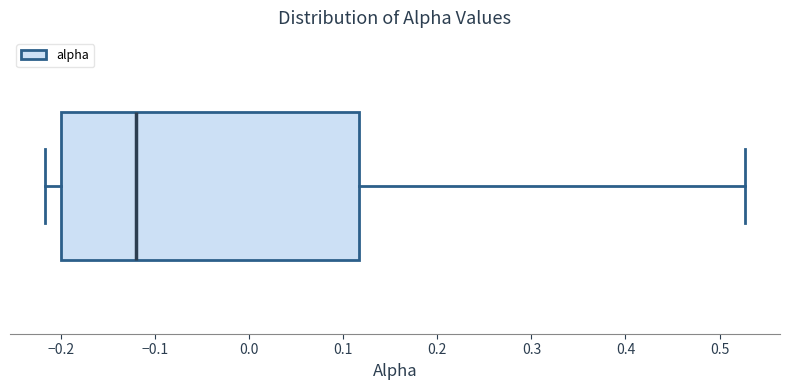

Where does the left whisker of the box end on the x-axis? The values are not printed on the chart, so give them approximately, as read against the axis.

-0.22